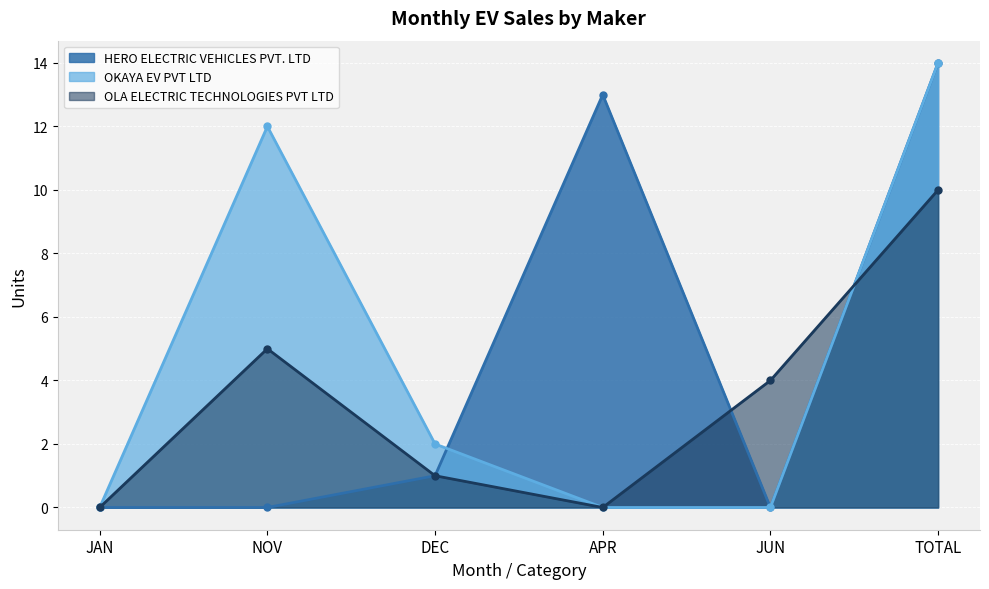

True or false: OLA ELECTRIC TECHNOLOGIES PVT LTD has a value of 0 at JAN.

True